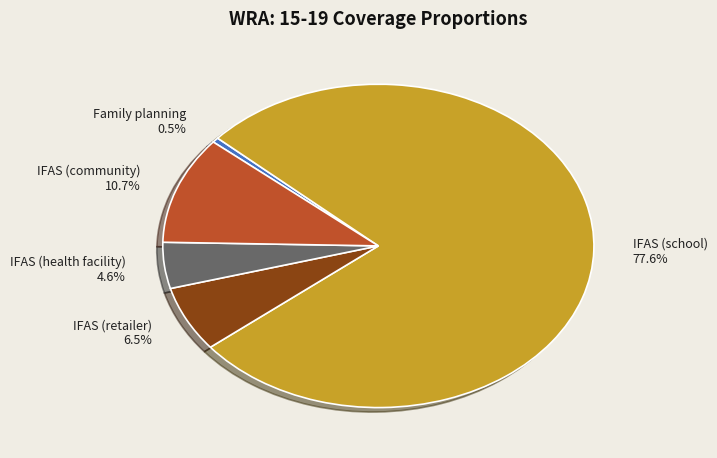

To the nearest percent, what is the combined percentage of Family planning and IFAS (school)?

78%